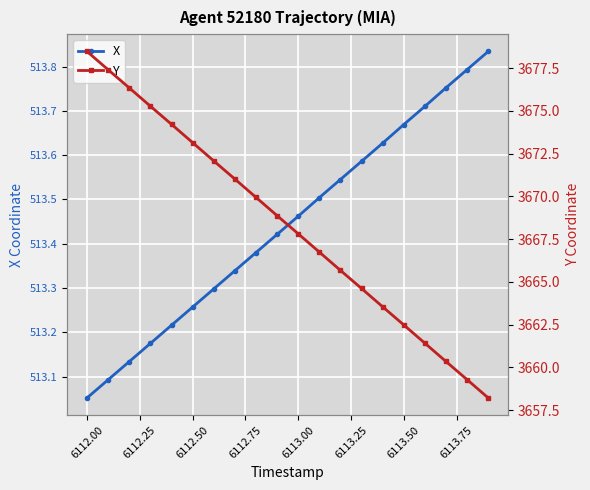

Which category has the lowest value in the X series?

6112.00